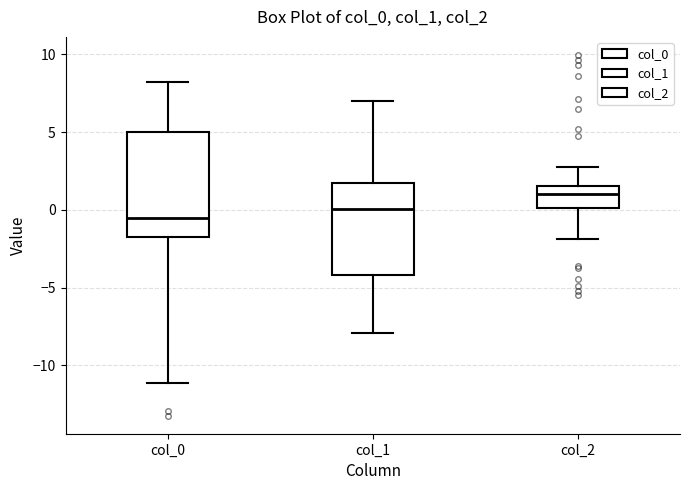

Comparing the boxes themselves (not the whiskers), which one is the tallest?

col_0